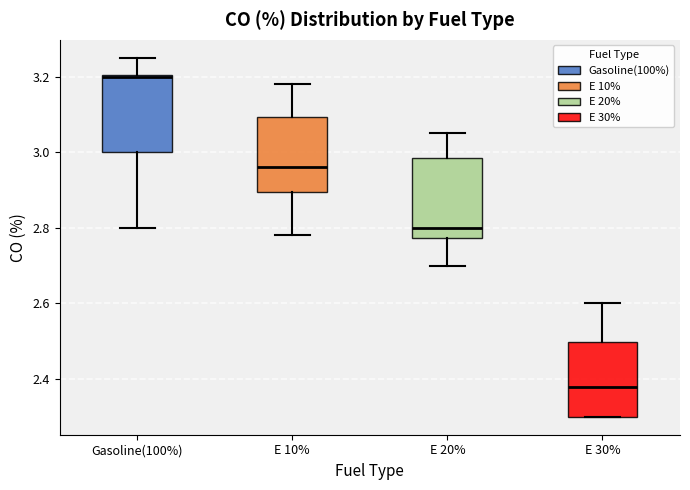

Reading left to right, transcribe this box plot: for each box, give where its median line is, the range the box spans, and where its two whiskers end, as read against the y-axis. The values are not printed on the chart, so give them approximately, as read against the axis.

Gasoline(100%): median 3.20, box 3.00 to 3.20, whiskers 2.80 to 3.26
E 10%: median 2.96, box 2.90 to 3.10, whiskers 2.78 to 3.18
E 20%: median 2.80, box 2.78 to 2.98, whiskers 2.70 to 3.06
E 30%: median 2.38, box 2.30 to 2.50, whiskers 2.30 to 2.60